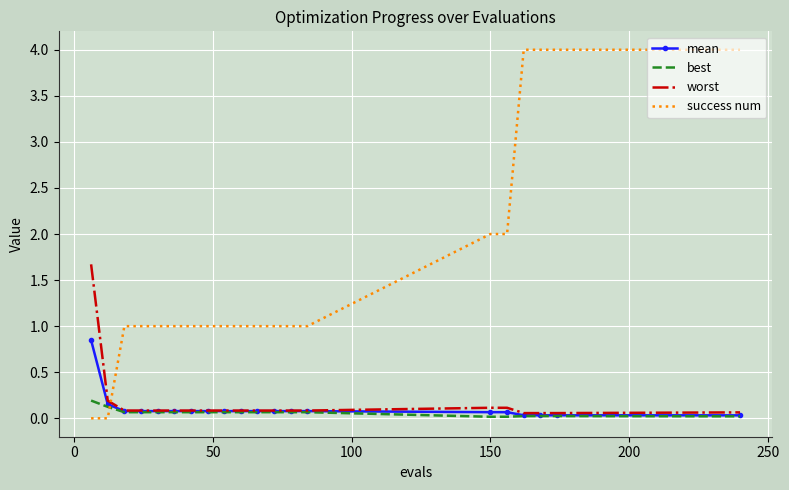

What is the maximum value for success num?

4.0